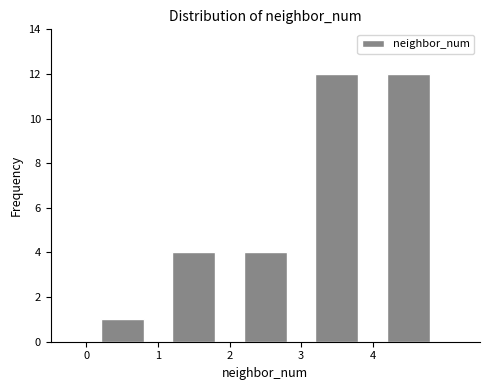

Reading left to right, list every bar in this chart as the range it spans on the x-axis followed by its height. The values are not printed on the chart, so give them approximately, as read against the axis.

0 to 1: 1
1 to 2: 4
2 to 3: 4
3 to 4: 12
4 to 5: 12